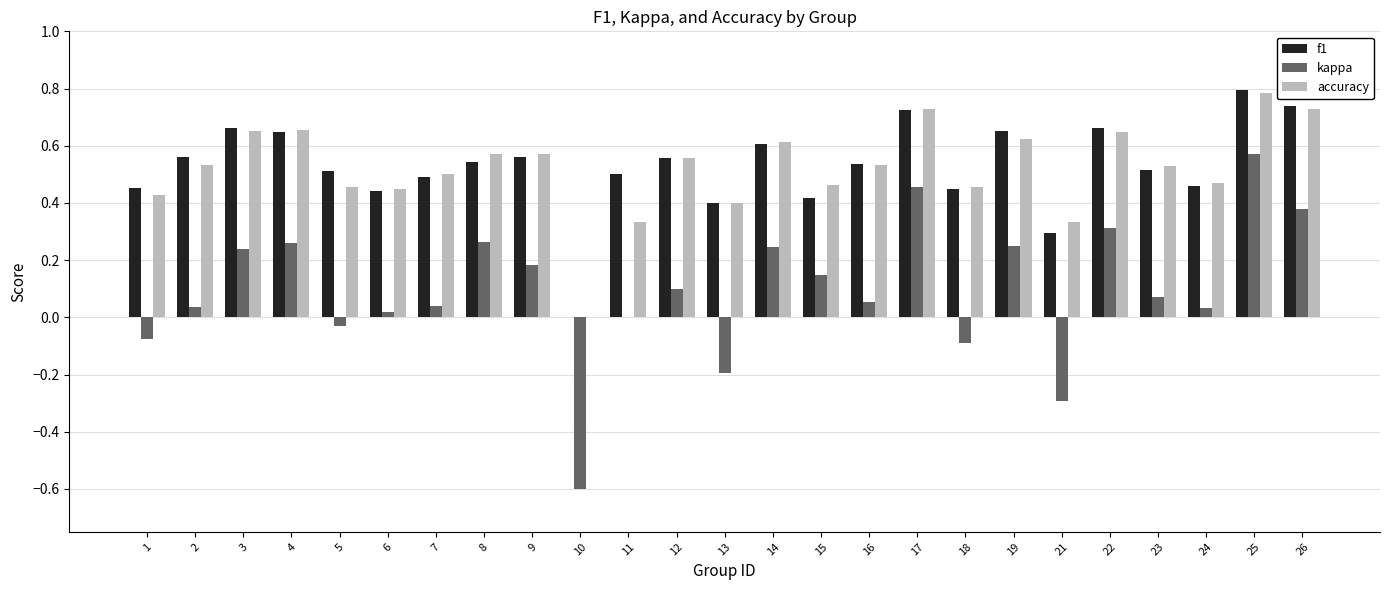

Between 13 and 23, which series saw the biggest shift?

kappa